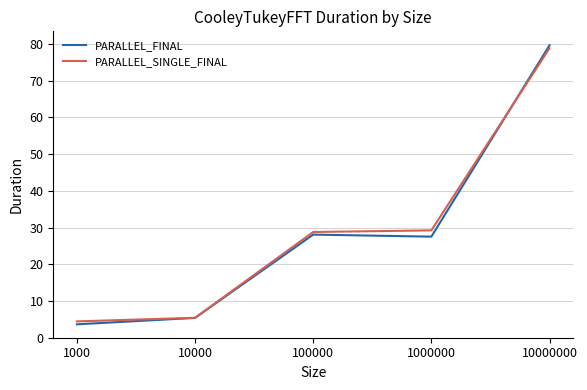

What is the average value of the PARALLEL_SINGLE_FINAL series?

29.4